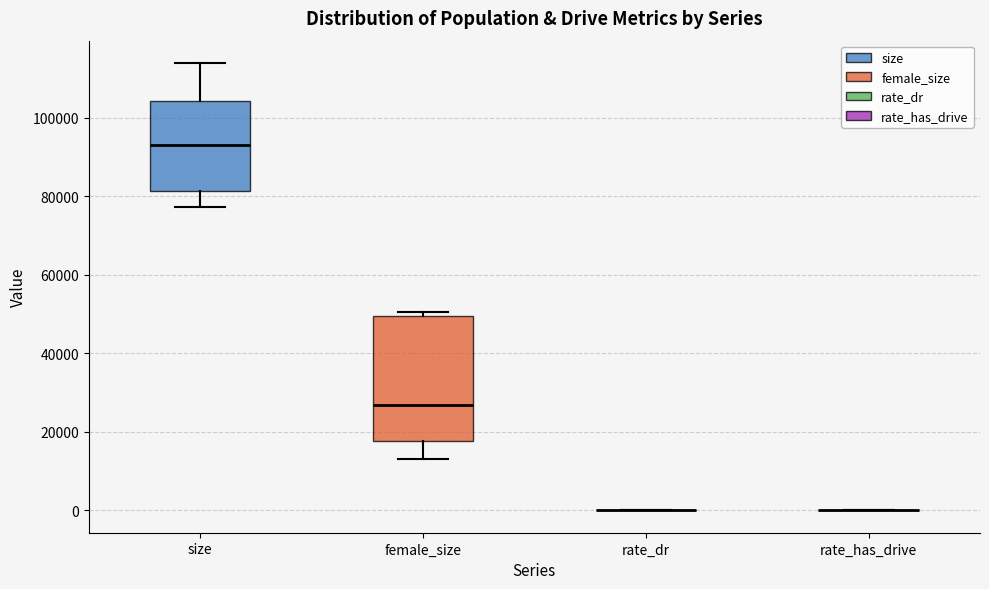

Reading left to right, transcribe this box plot: for each box, give where its median line is, the range the box spans, and where its two whiskers end, as read against the y-axis. The values are not printed on the chart, so give them approximately, as read against the axis.

size: median 94000, box 82000 to 104000, whiskers 78000 to 114000
female_size: median 26000, box 18000 to 50000, whiskers 12000 to 50000 (just above the box's upper edge)
rate_dr: box collapsed to a line at 0, whiskers 0 to 0
rate_has_drive: box collapsed to a line at 0, whiskers 0 to 0